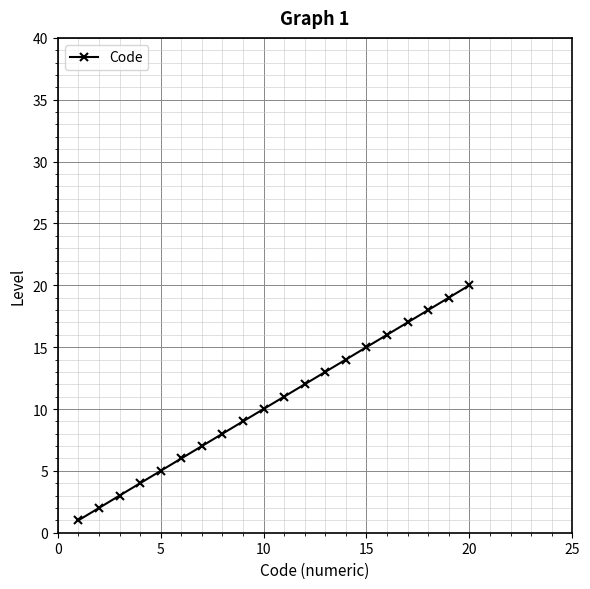

What is the difference between the maximum and minimum values?

19